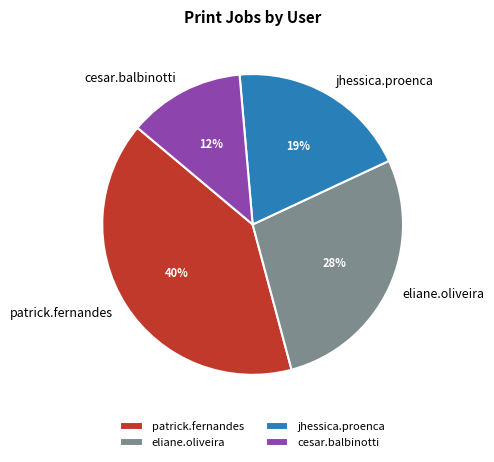

To the nearest percent, what is the average slice percentage?

25%